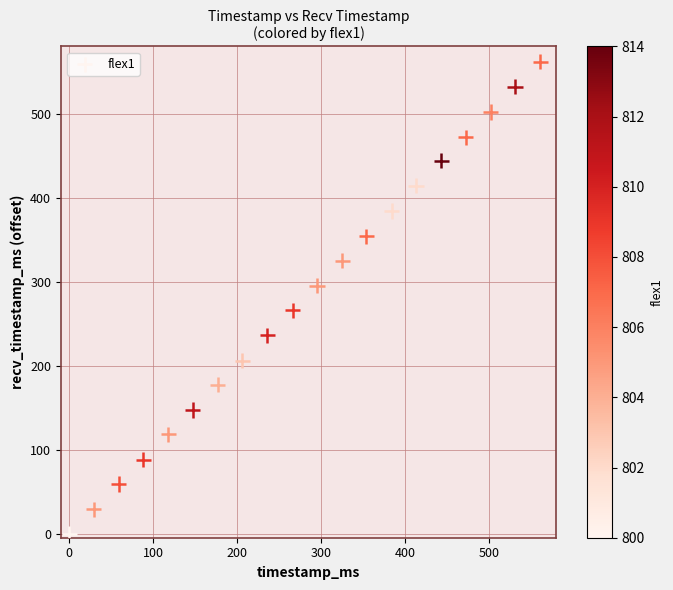

What is the range of X values (max minus min)?

561